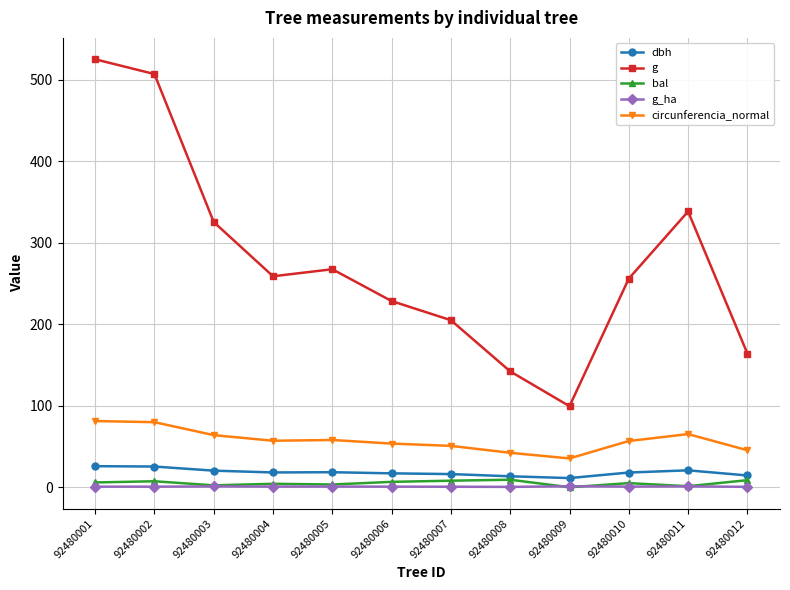

Does the chart have visible grid lines?

Yes